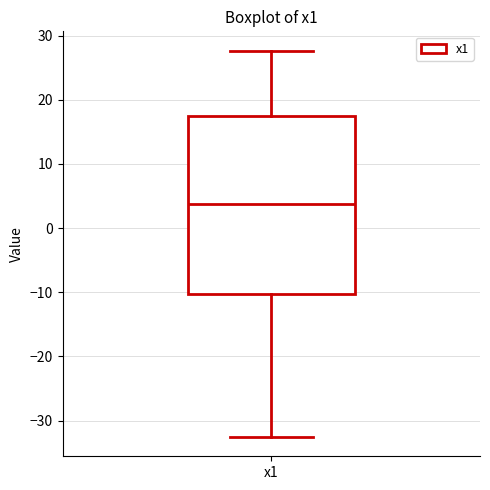

Transcribe this box plot: give where the median line is, the range the box spans, and where the two whiskers end, as read against the y-axis. The values are not printed on the chart, so give them approximately, as read against the axis.

median 4, box -10 to 18, whiskers -33 to 28